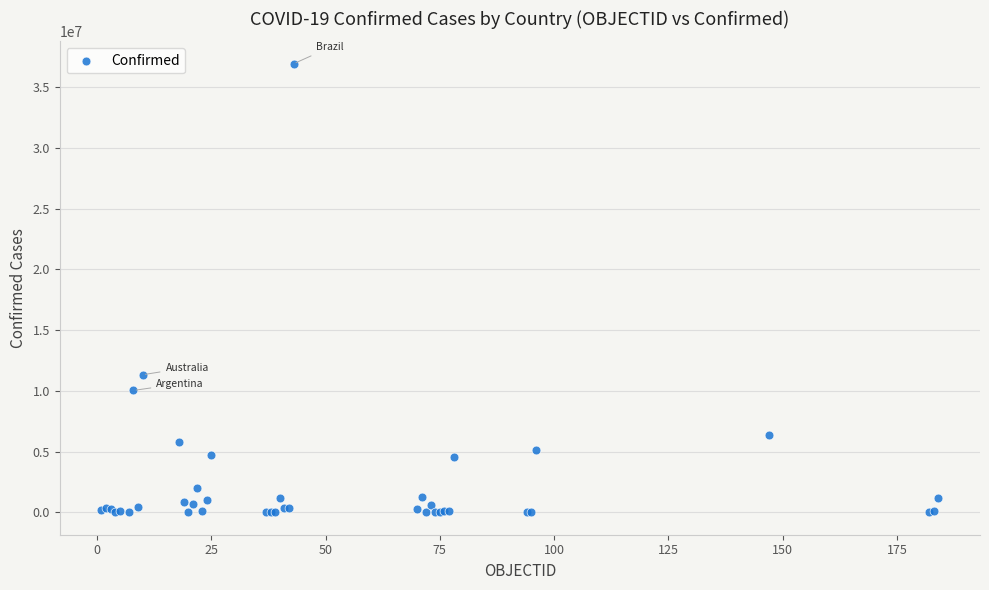

What Y value in the scatter plot is closest to 18468995?

11330342